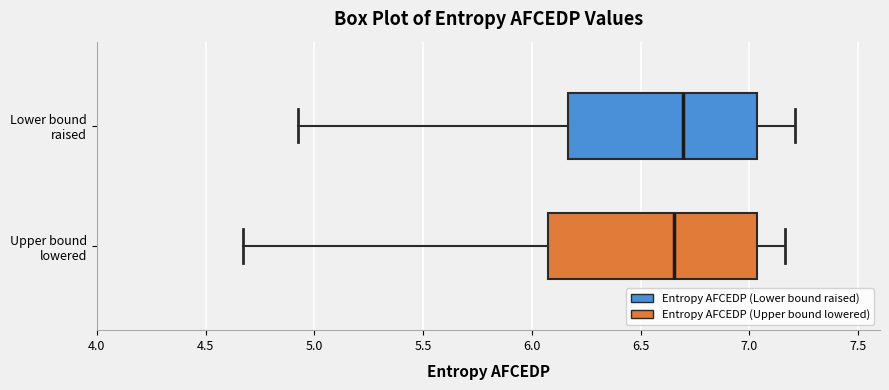

Reading bottom to top, transcribe this box plot: for each box, give where its median line is, the range the box spans, and where its two whiskers end, as read against the x-axis. The values are not printed on the chart, so give them approximately, as read against the axis.

Upper bound lowered: median 6.65, box 6.05 to 7.05, whiskers 4.65 to 7.15
Lower bound raised: median 6.70, box 6.15 to 7.05, whiskers 4.90 to 7.20